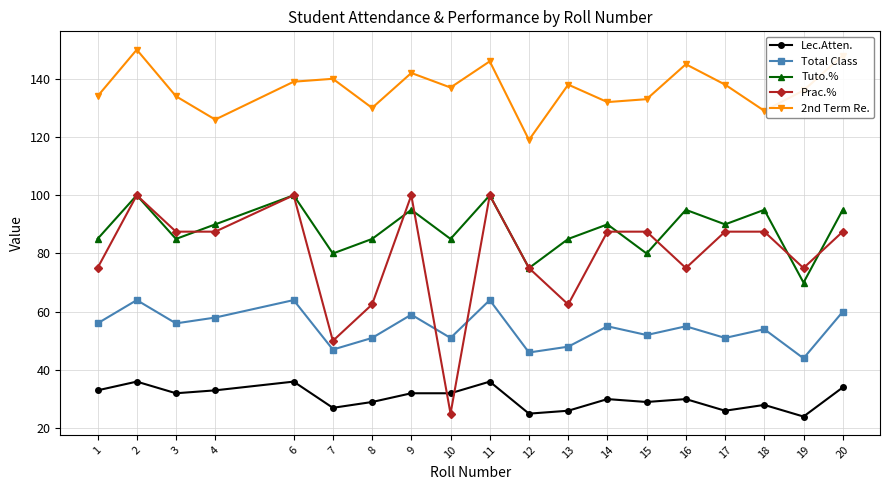

What is the minimum value for Lec.Atten.?

24.0